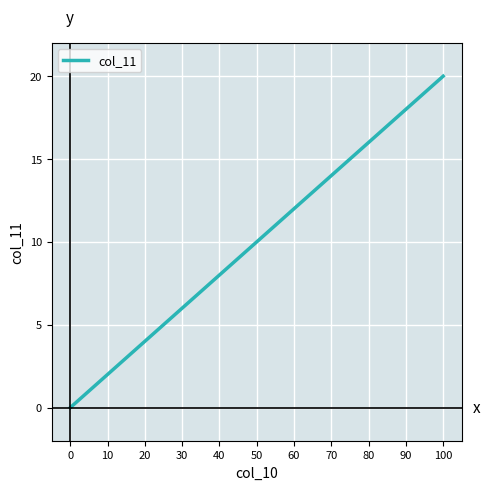

What is the difference between the maximum and minimum values?

20